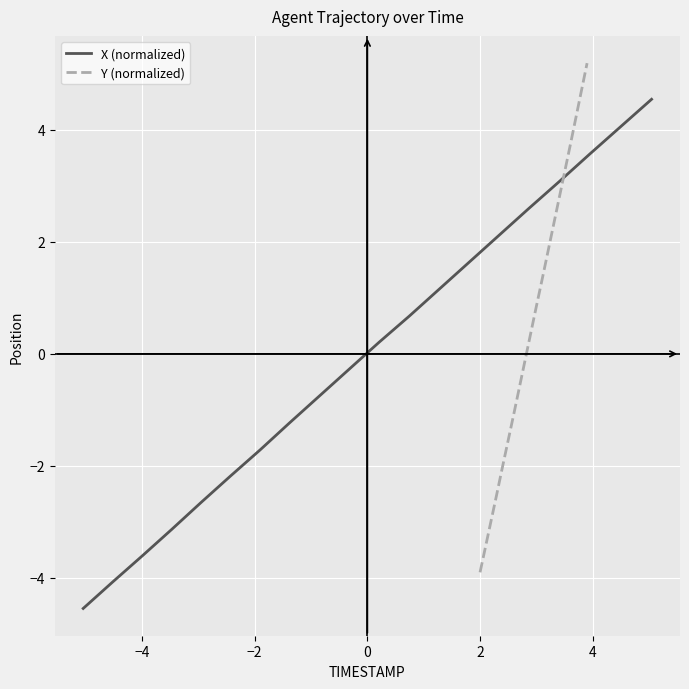

What are all the series names shown in the legend?

X (normalized), Y (normalized)